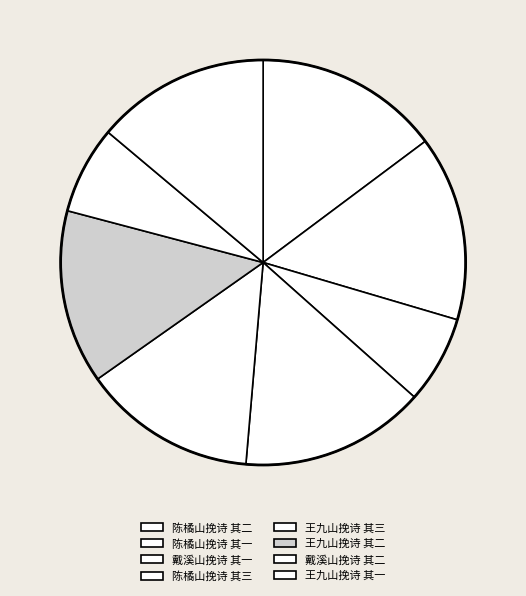

Count the number of slices in the pie.

8